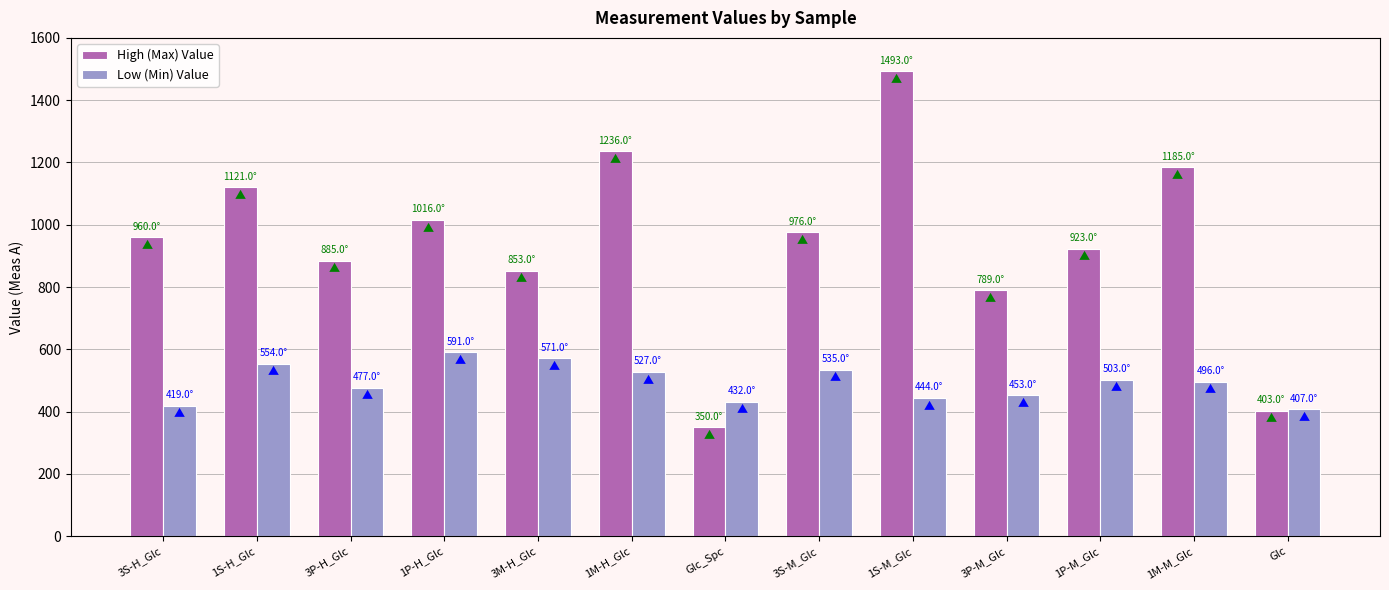

List the series in order of their peak value, lowest first.

Low (Min) Value, High (Max) Value